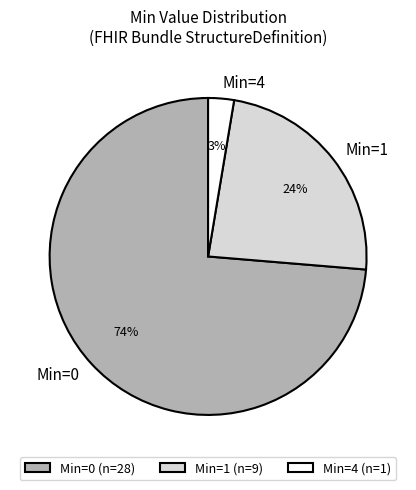

True or false: Min=4 accounts for 3% of the total.

True